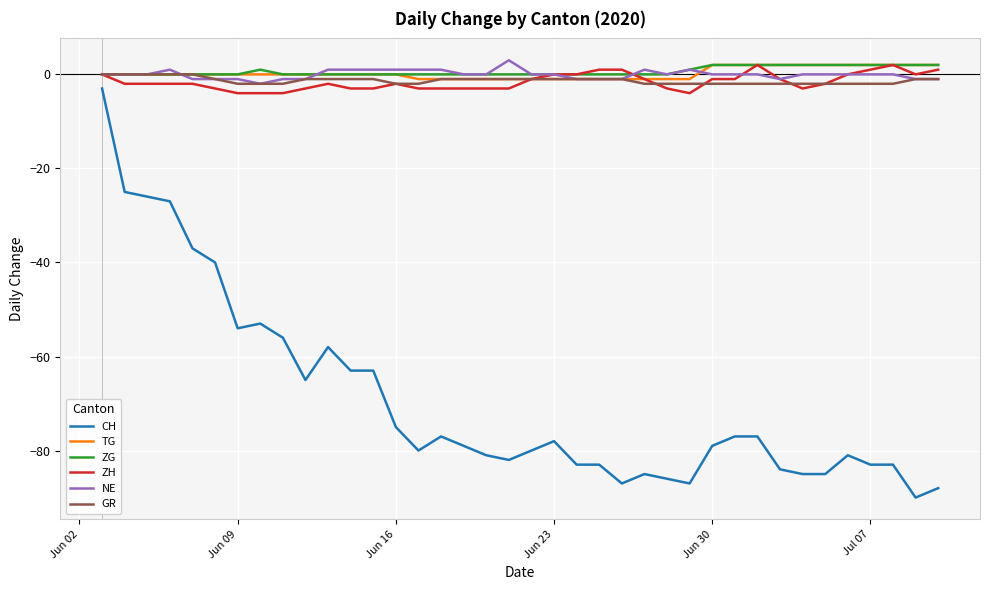

What is the difference between the maximum and minimum values in the GR series?

2